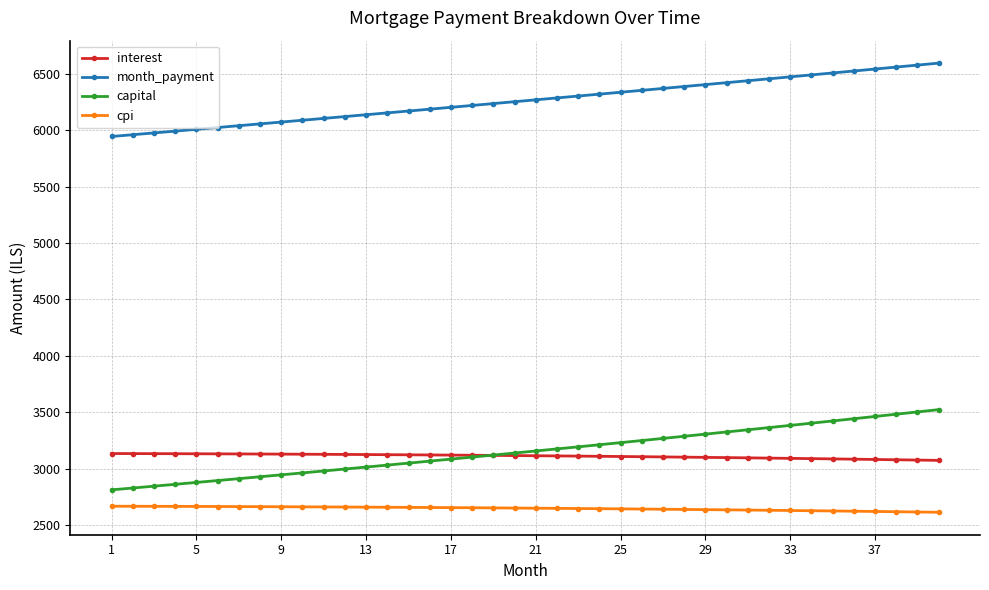

Does the chart have visible grid lines?

Yes